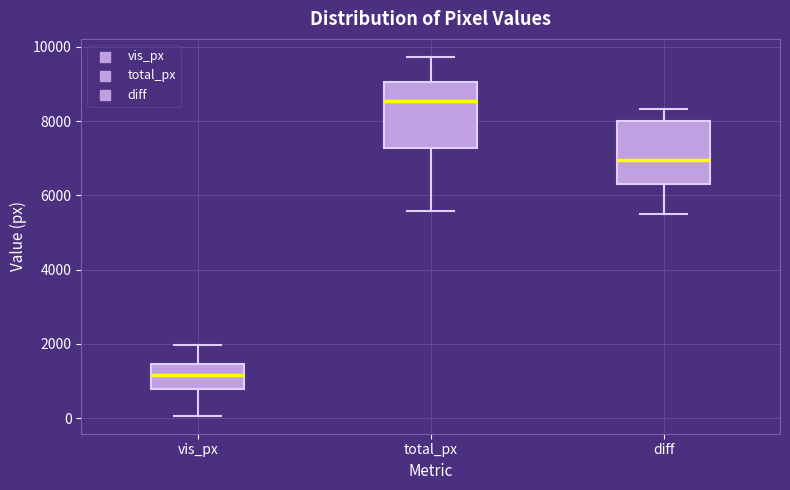

Which box has the highest median line?

total_px